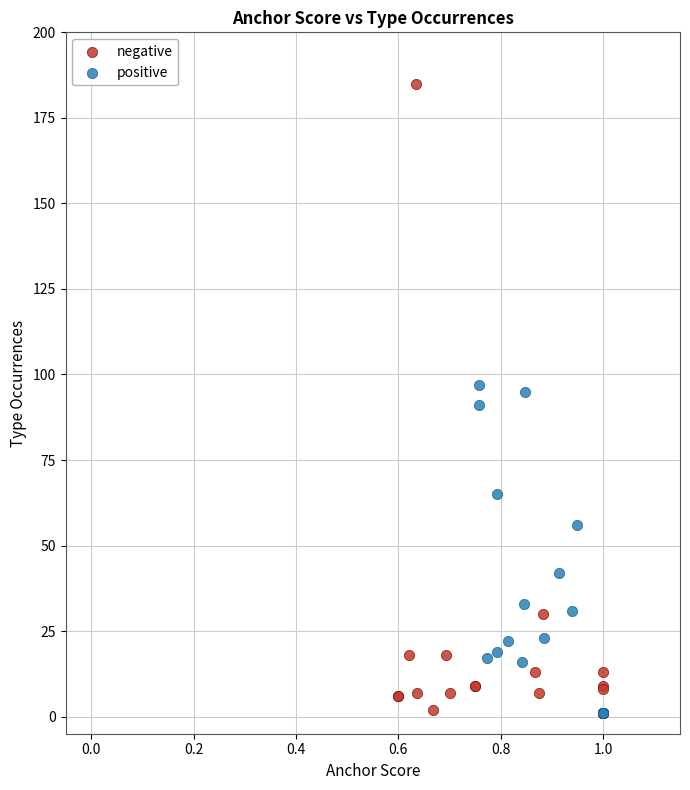

Which series contains the highest Y value?

negative